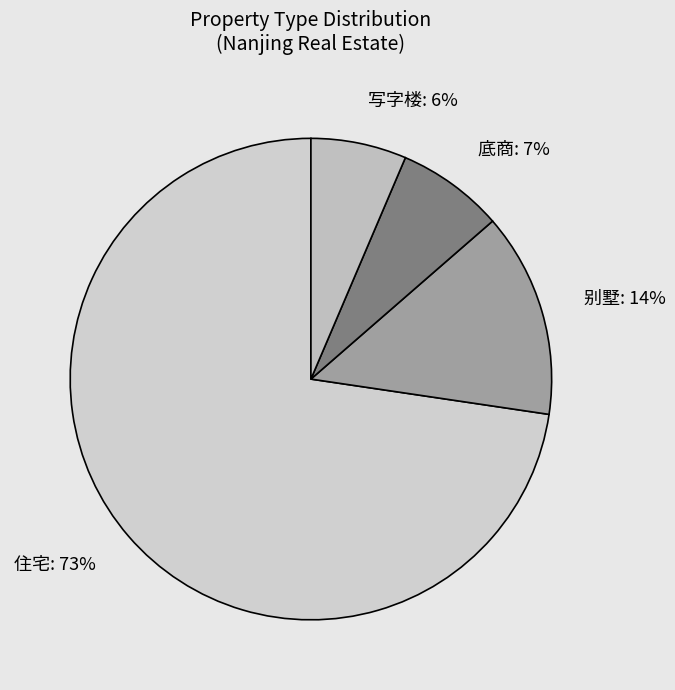

Which category accounts for the majority?

住宅